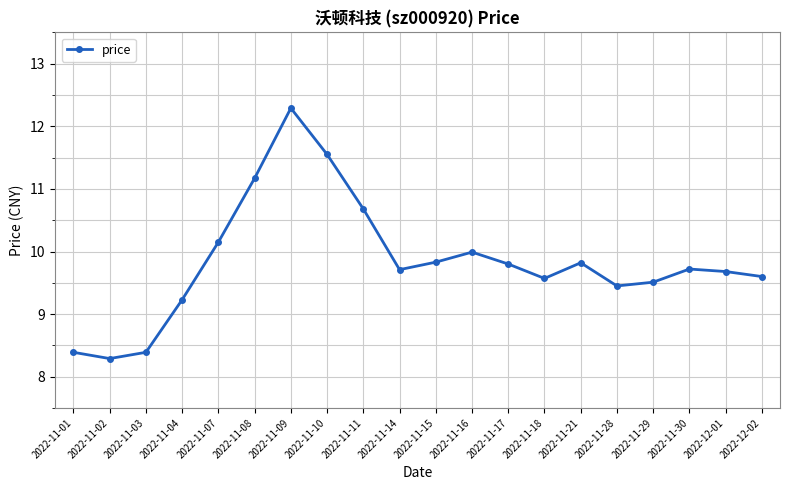

Is it true that the value at 2022-11-08 is 11.2?

True